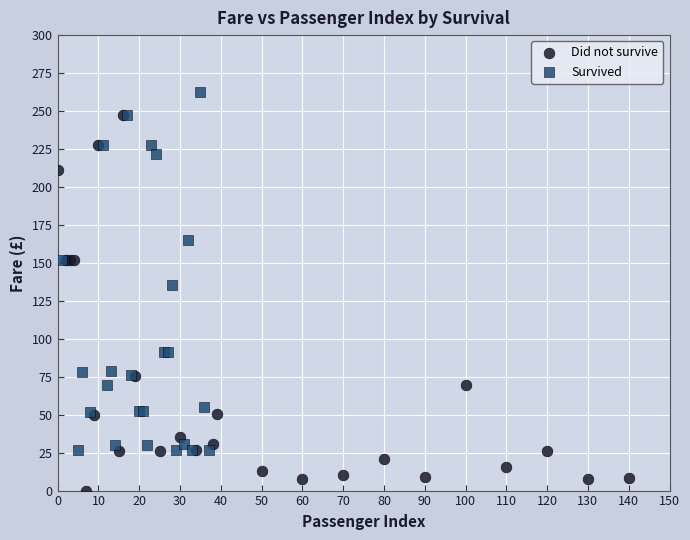

Which series has the largest Y range (max minus min)?

Did not survive